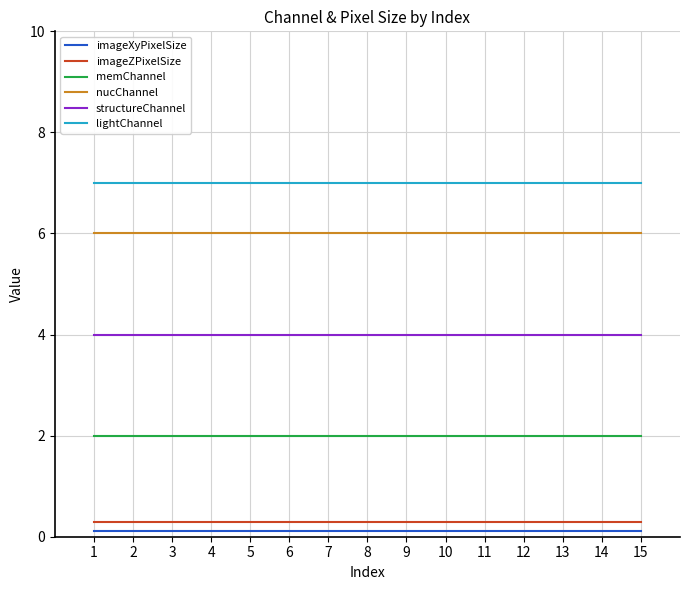

At how many categories does at least one series exceed 0?

15